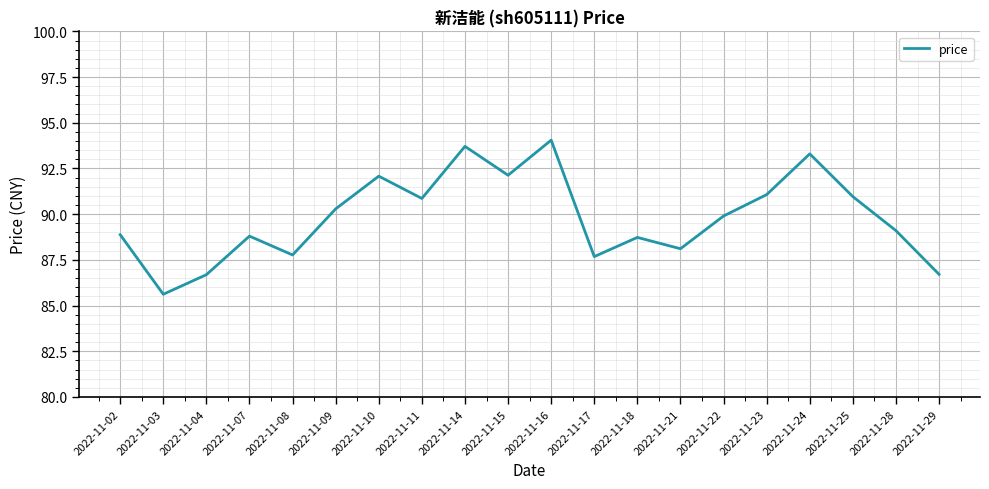

The value at 2022-11-11 is 59.1. True or false?

False